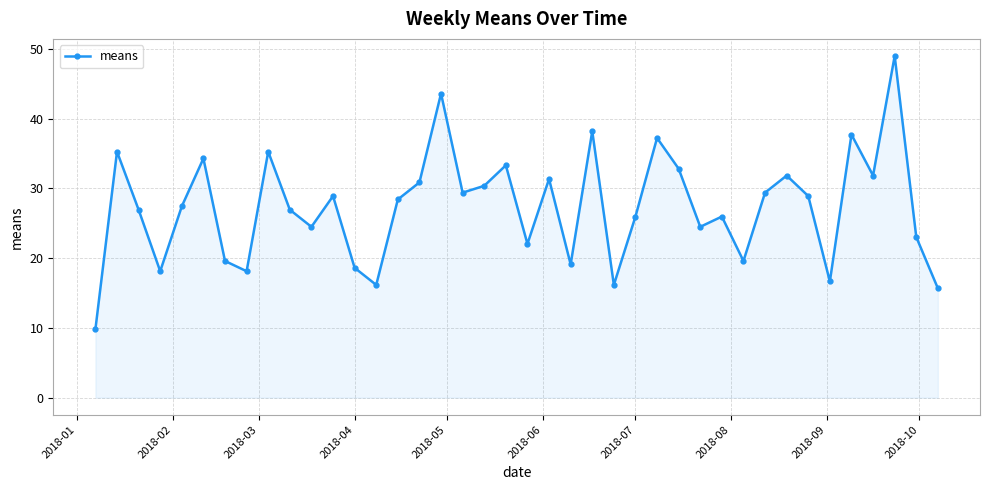

What is the sum of all values?

1093.2